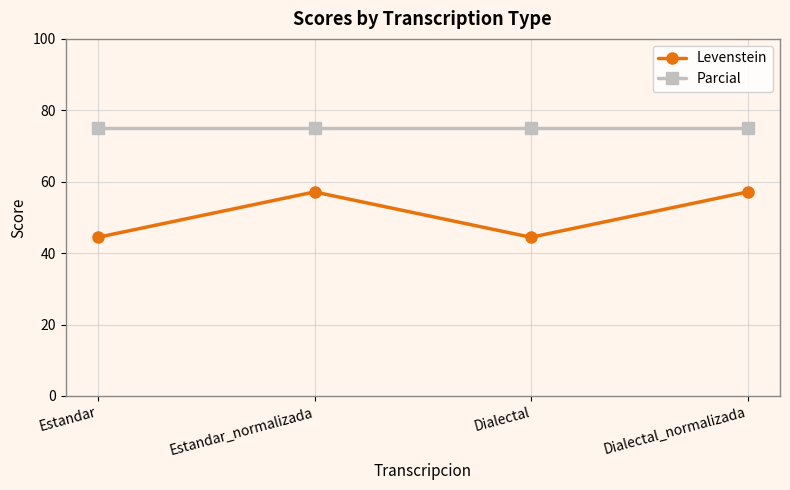

True or false: Parcial and Levenstein intersect in this chart.

False